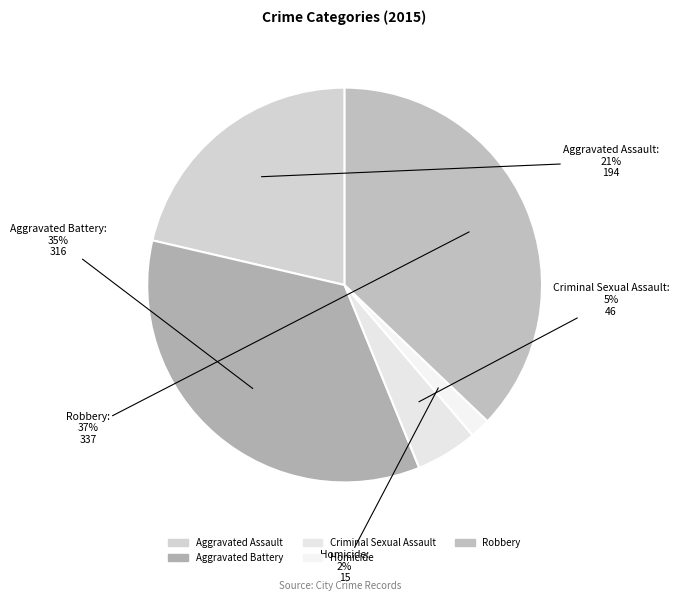

How many slices are in this pie chart?

5